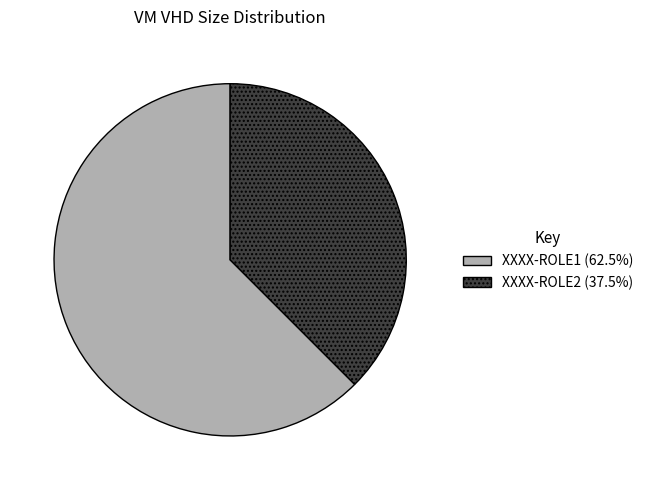

What is the ratio of the value at XXXX-ROLE2 (37.5%) to the value at XXXX-ROLE1 (62.5%)?

0.6